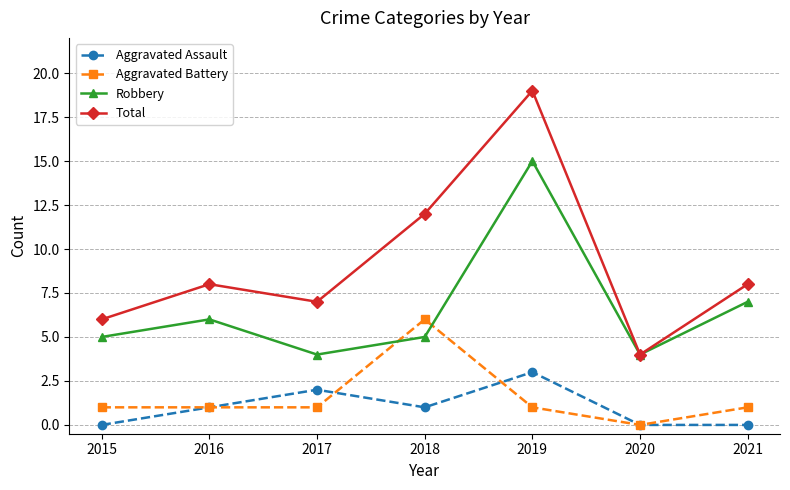

Which category has the highest value across all series?

2019